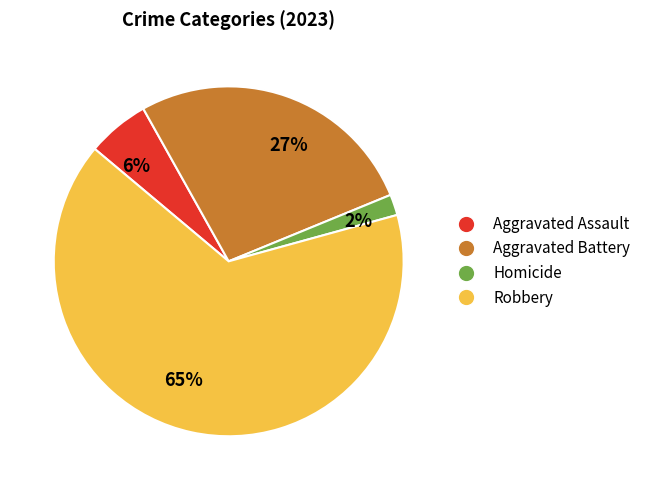

How many segments does this pie chart have?

4